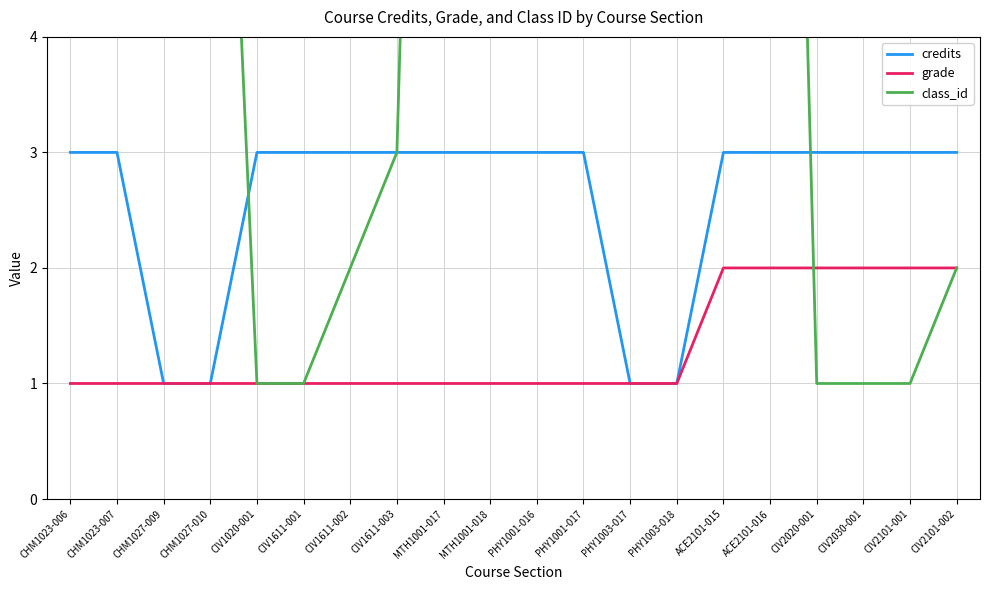

Reading left to right, transcribe all the data shown in this chart.

credits: 3	3	1	1	3	3	3	3	3	3	3	3	1	1	3	3	3	3	3	3
grade: 1	1	1	1	1	1	1	1	1	1	1	1	1	1	2	2	2	2	2	2
class_id: 6	7	9	10	1	1	2	3	17	18	16	17	17	18	15	16	1	1	1	2